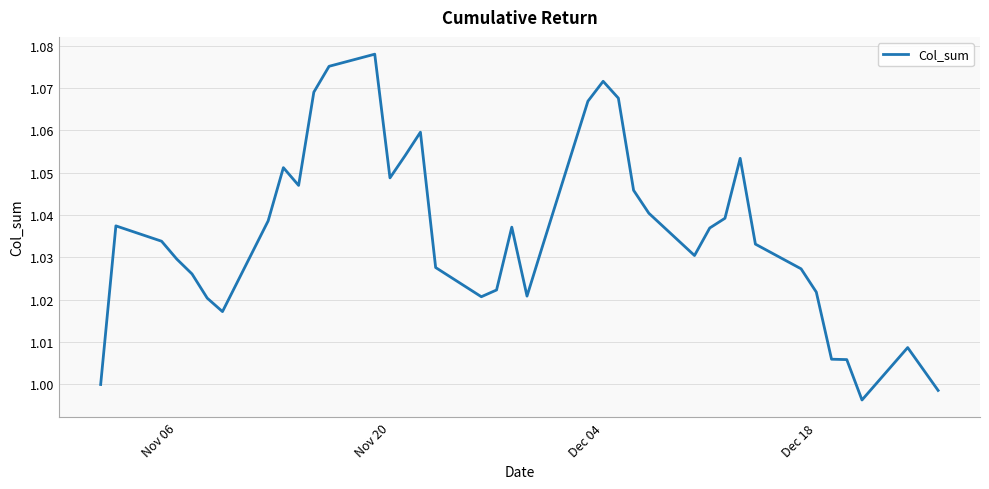

What is the average value?

1.0